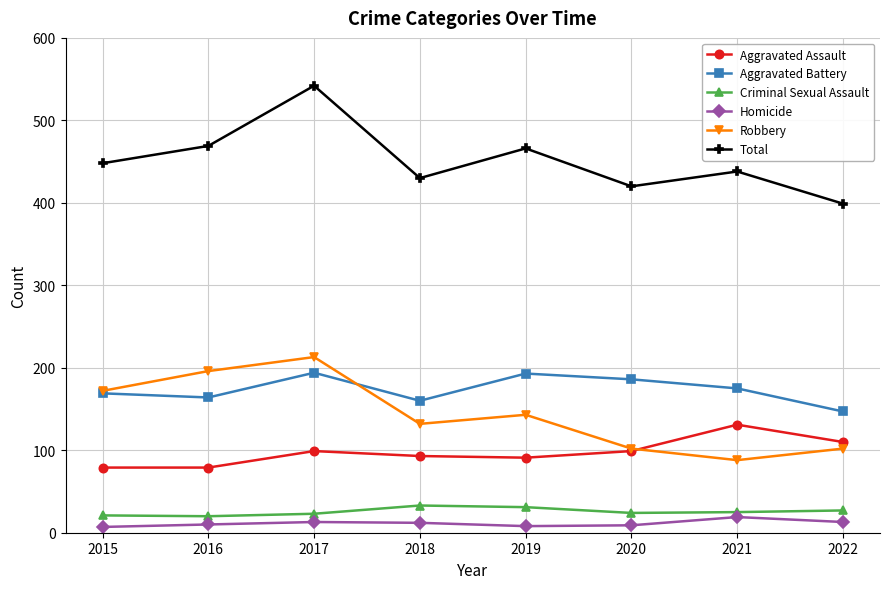

What value does the Robbery series have at 2021, to the nearest 5?

90